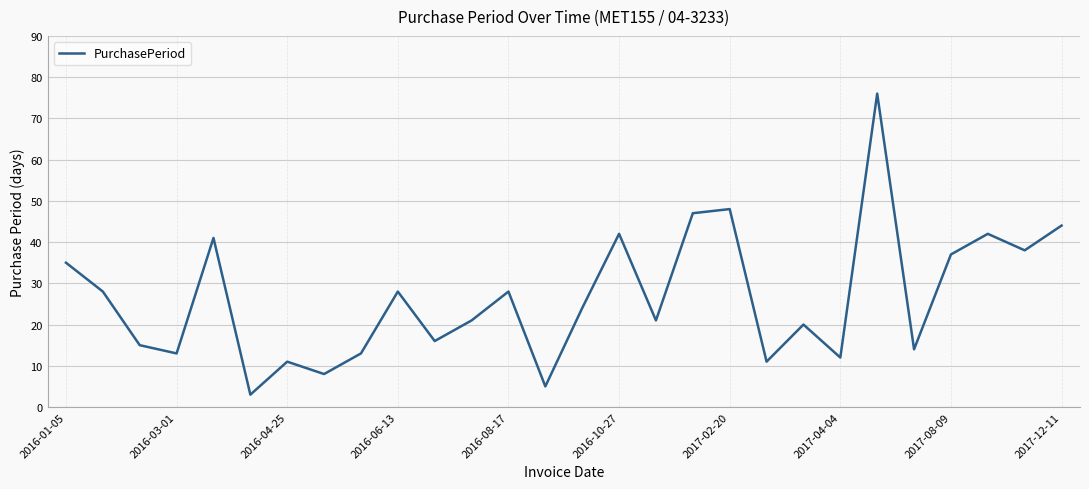

What is the difference between the maximum and minimum values?

73